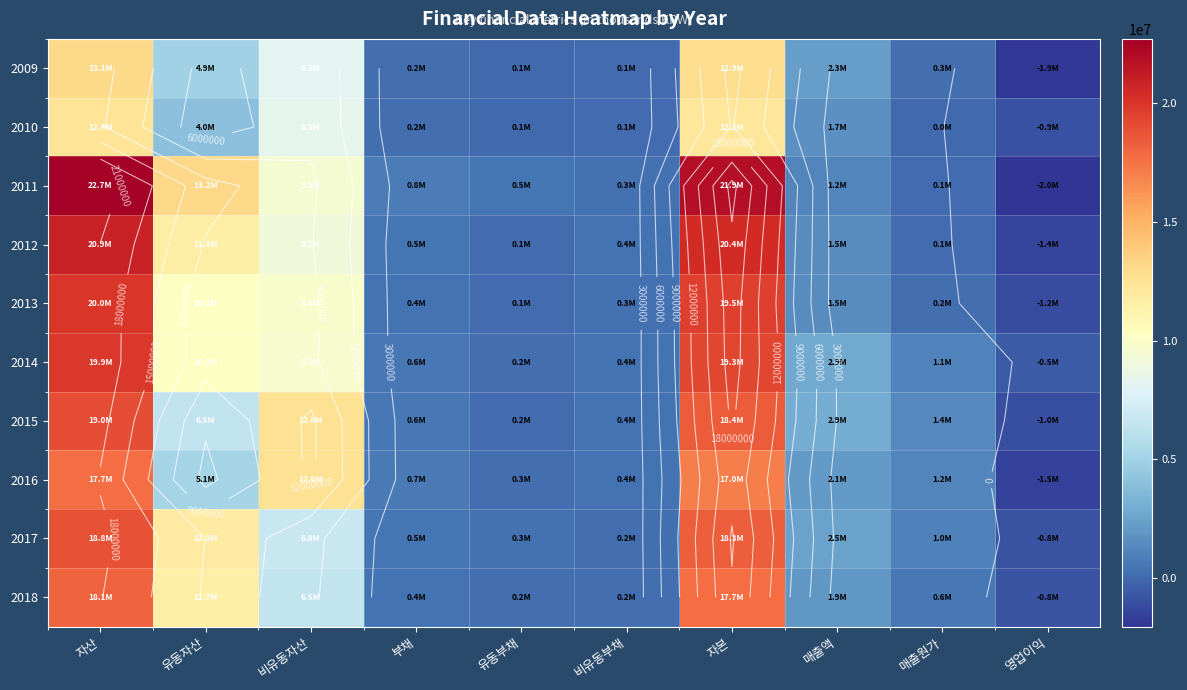

At which category is the sum across all series the highest?

자산